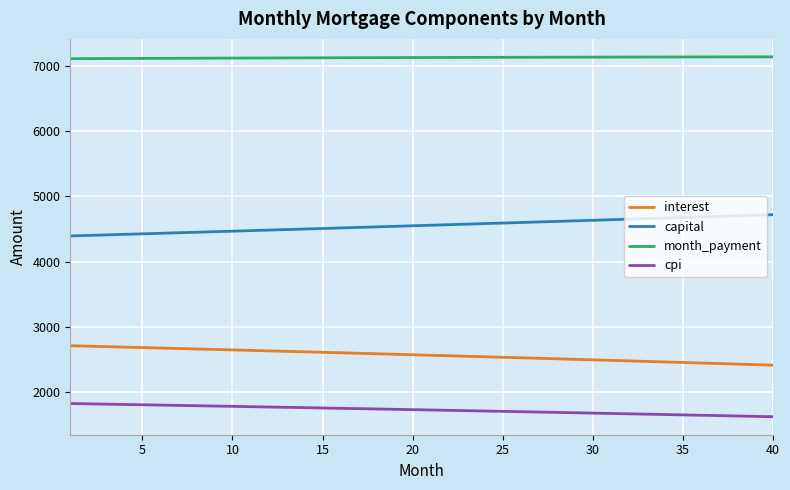

Does the chart display data point markers on the line(s)?

No